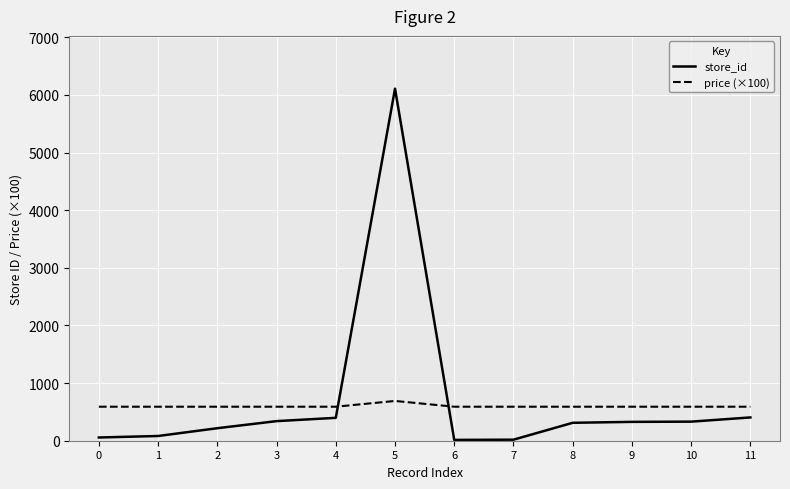

The value of price (×100) at 9 is 590. True or false?

True